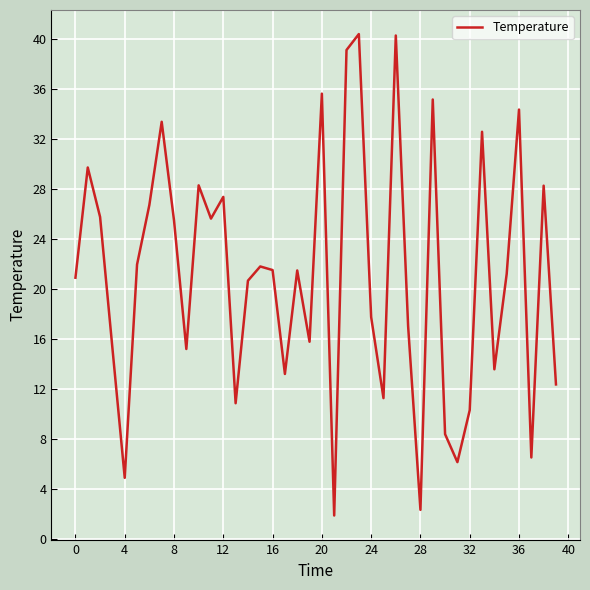

What is the greatest value displayed?

40.4